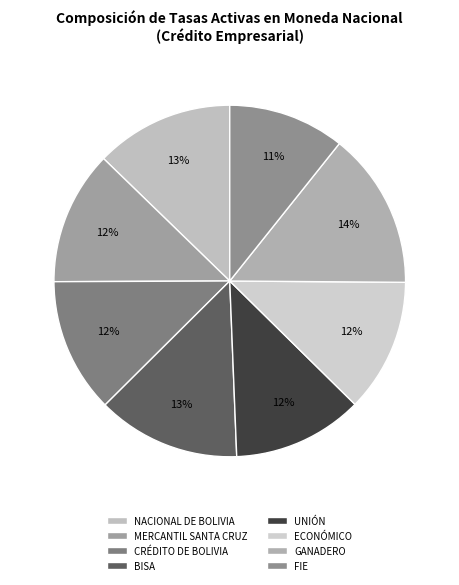

How many slices are in this pie chart?

8